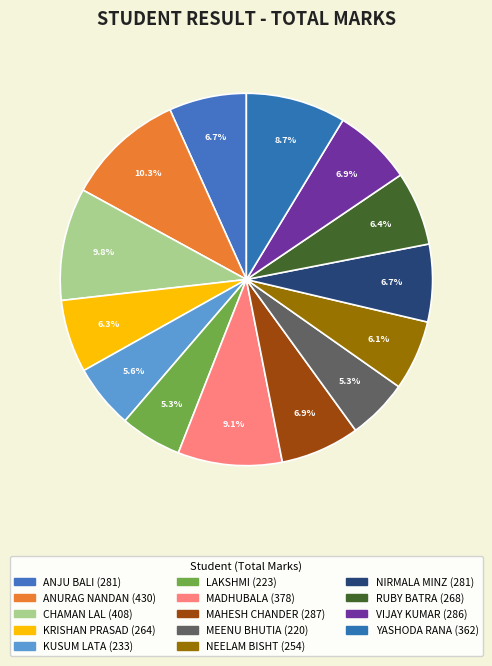

Is it true that VIJAY KUMAR is 17% of the pie?

False